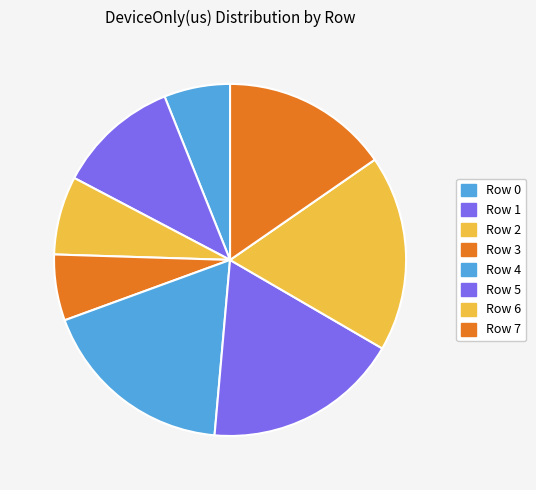

True or false: Row 3 accounts for 6% of the total.

True